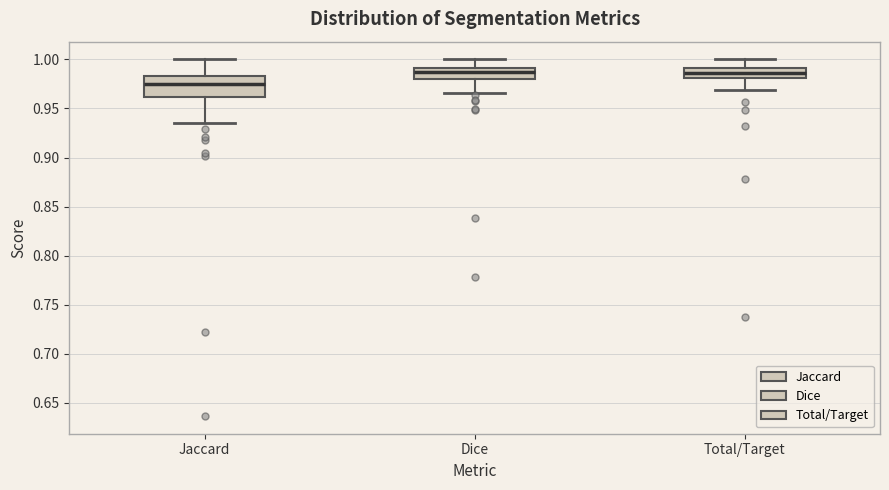

Reading left to right, read every box against the y-axis: the position of its median line, the range the box covers, and the ends of its whiskers. The values are not printed on the chart, so give them approximately, as read against the axis.

Jaccard: median 0.975, box 0.960 to 0.985, whiskers 0.935 to 1.000
Dice: median 0.985, box 0.980 to 0.990, whiskers 0.965 to 1.000
Total/Target: median 0.985, box 0.980 to 0.990, whiskers 0.970 to 1.000